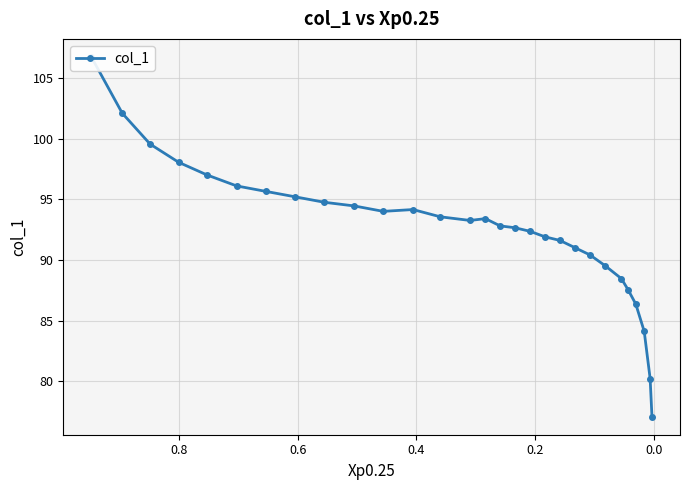

The chart shows a value of 40.7 at 0.6. True or false?

False